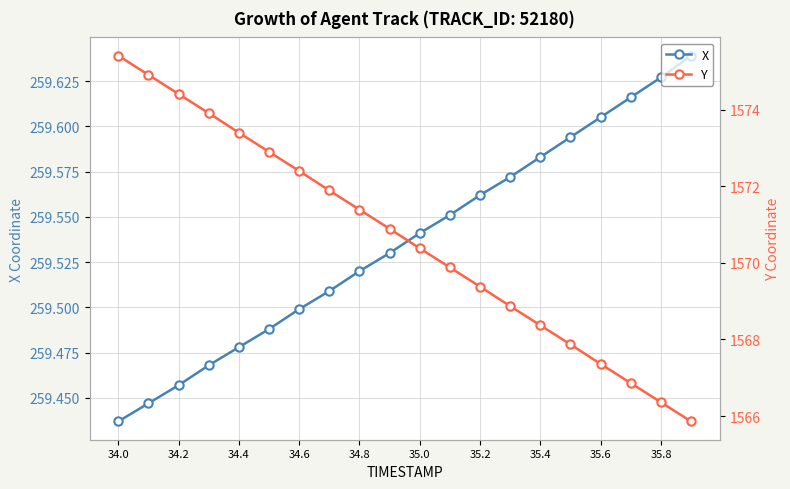

What are all the series names shown in the legend?

X, Y